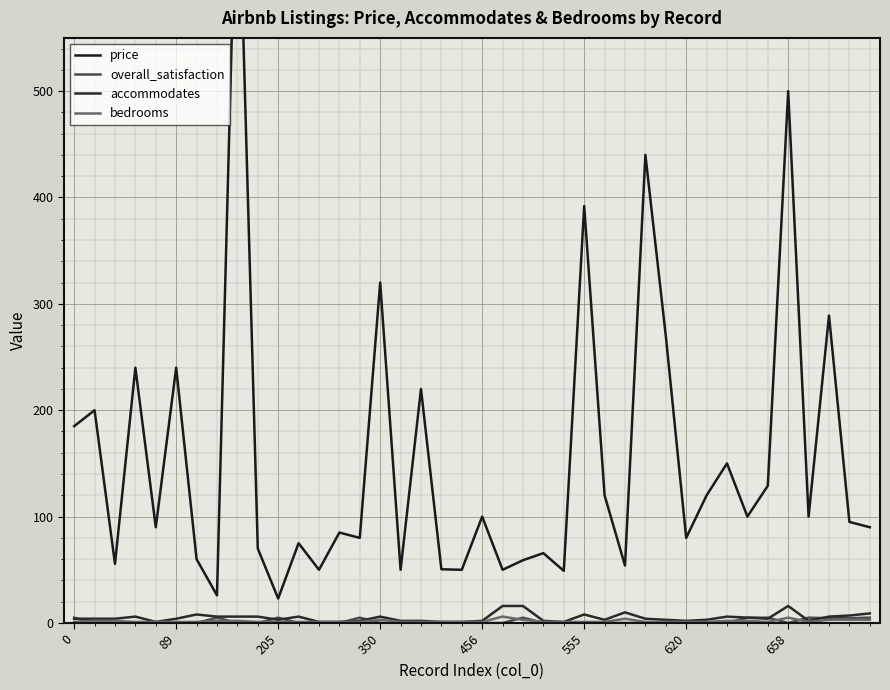

Rank the series at 29 from lowest to highest value.

overall_satisfaction, bedrooms, accommodates, price